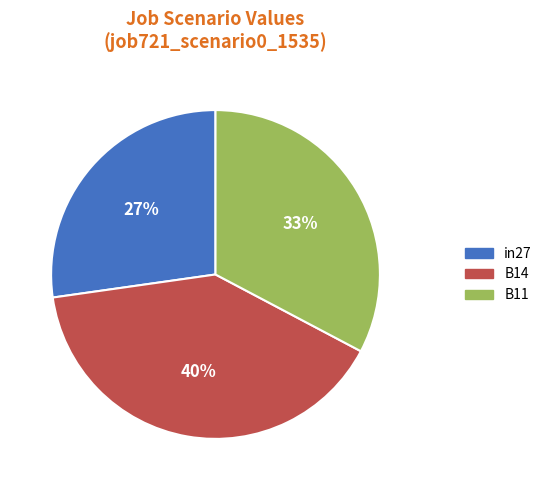

Rank the categories by value from lowest to highest.

in27, B11, B14